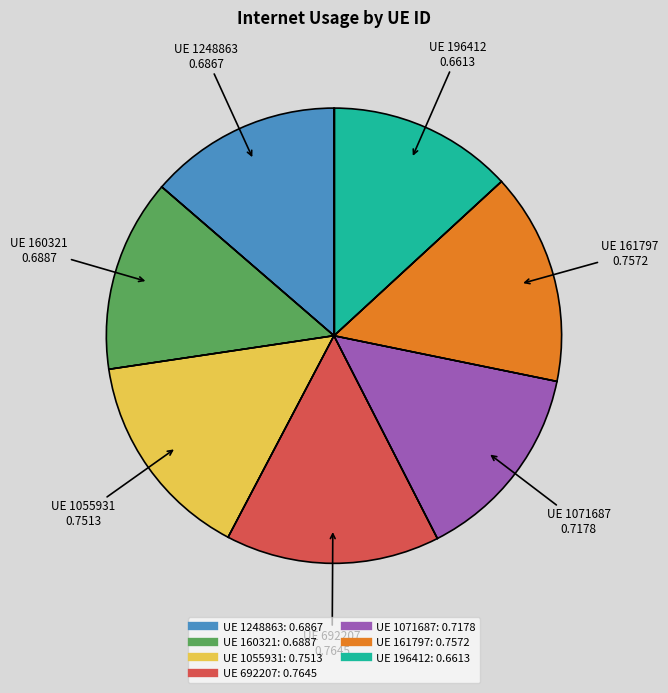

How many segments does this pie chart have?

7